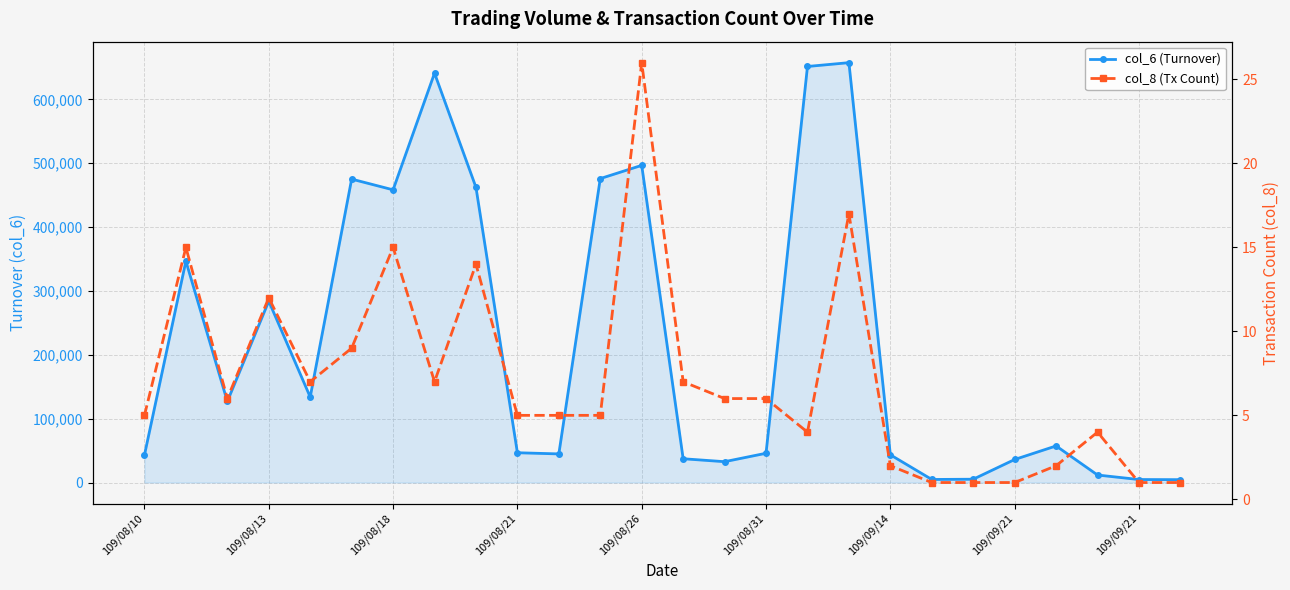

What is the spread (max minus min) of values at 25?

4499